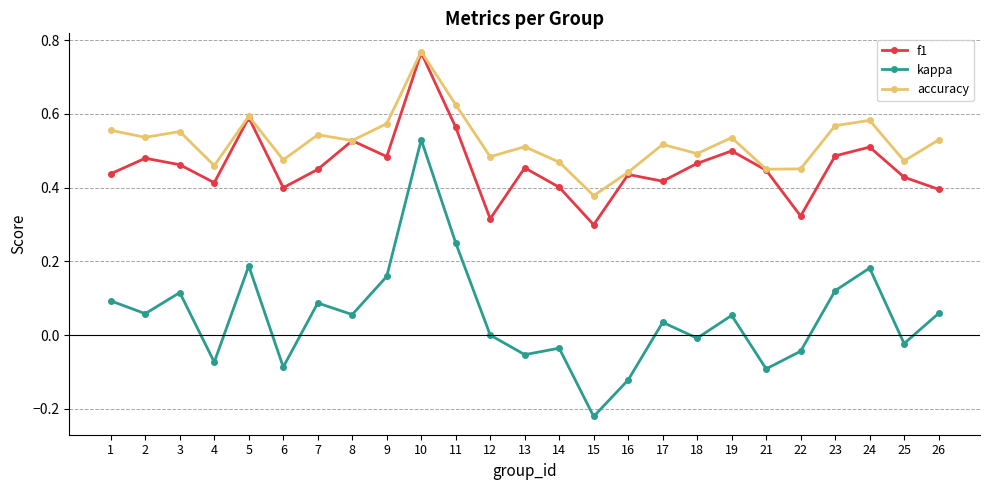

True or false: kappa has more than 0 interior local peaks.

True